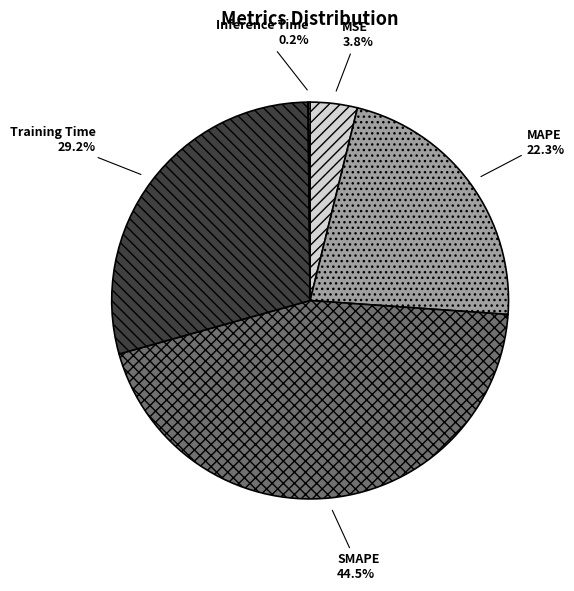

Does MSE account for over 50% of the chart?

No